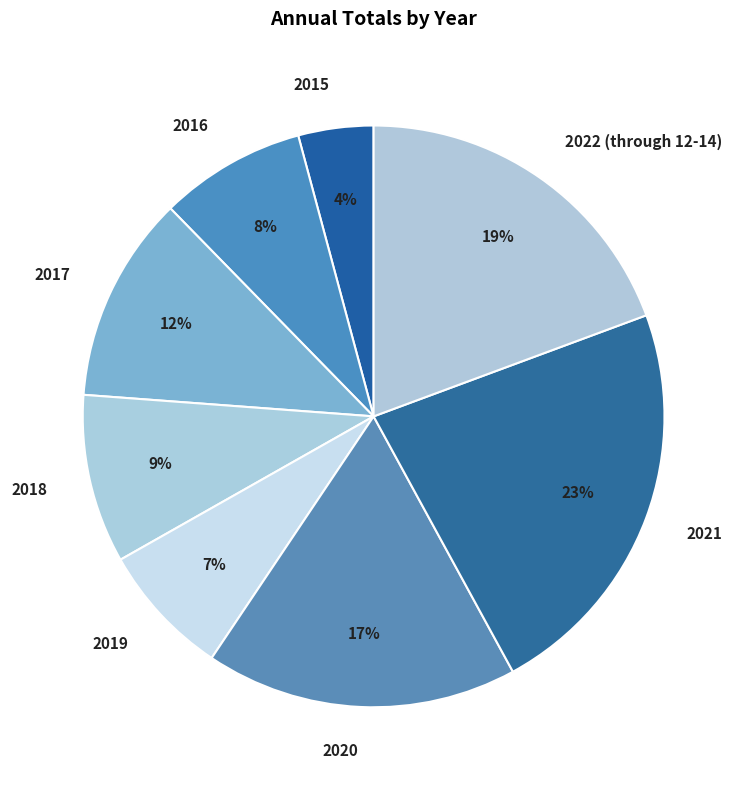

True or false: 2018 accounts for 3% of the total.

False